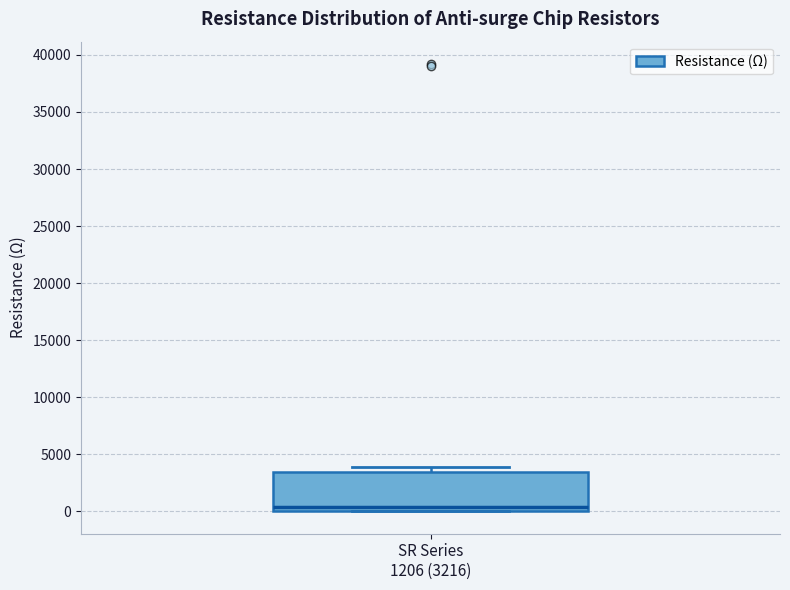

Read this box plot against the y-axis: the position of the median line, the range covered by the box, and the ends of both whiskers. The values are not printed on the chart, so give them approximately, as read against the axis.

median 500, box 0 to 3500, whiskers 0 to 4000